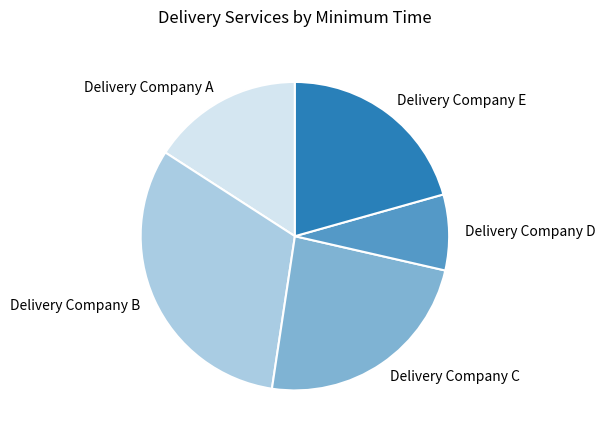

Does any single category account for the majority?

No